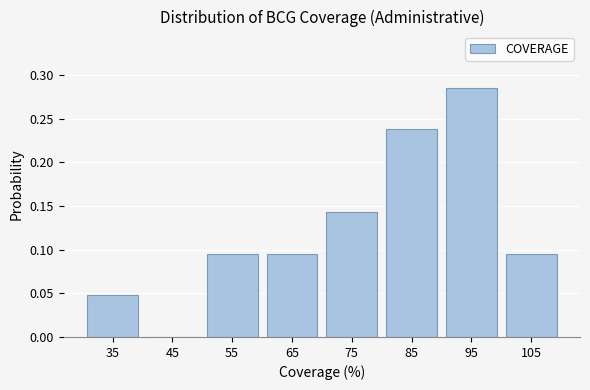

Reading left to right, list every bar in this chart as the range it spans on the x-axis followed by its height. The values are not printed on the chart, so give them approximately, as read against the axis.

30 to 40: 0.050
40 to 50: 0
50 to 60: 0.095
60 to 70: 0.095
70 to 80: 0.145
80 to 90: 0.240
90 to 100: 0.285
100 to 110: 0.095